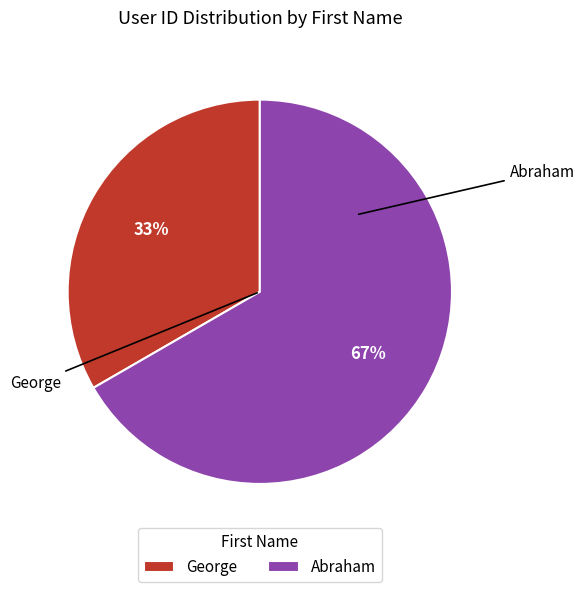

How many slices are in this pie chart?

2